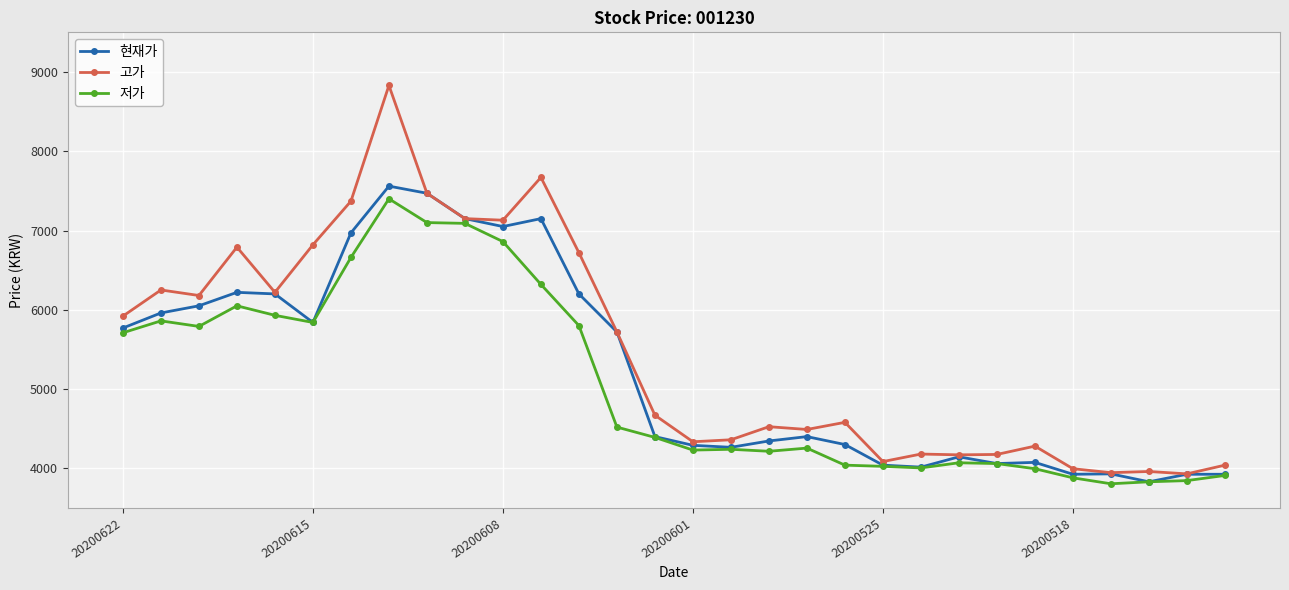

Which series has the largest range (max minus min)?

고가